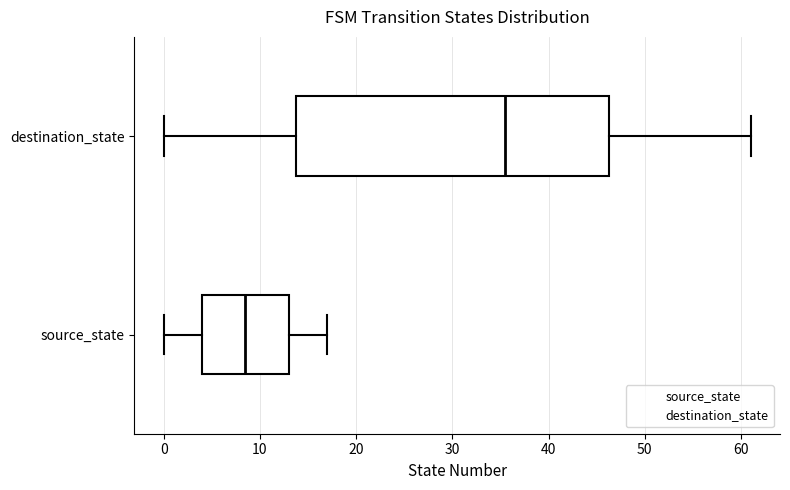

Reading bottom to top, read every box against the x-axis: the position of its median line, the range the box covers, and the ends of its whiskers. The values are not printed on the chart, so give them approximately, as read against the axis.

source_state: median 9, box 4 to 13, whiskers 0 to 17
destination_state: median 36, box 14 to 46, whiskers 0 to 61